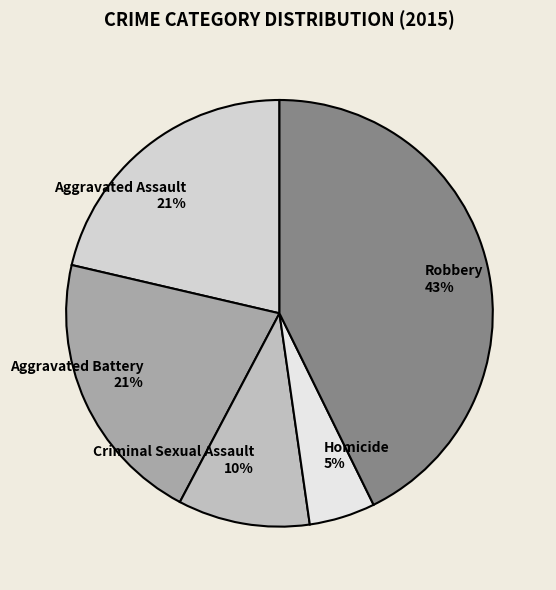

Is it true that Robbery is 34% of the pie?

False